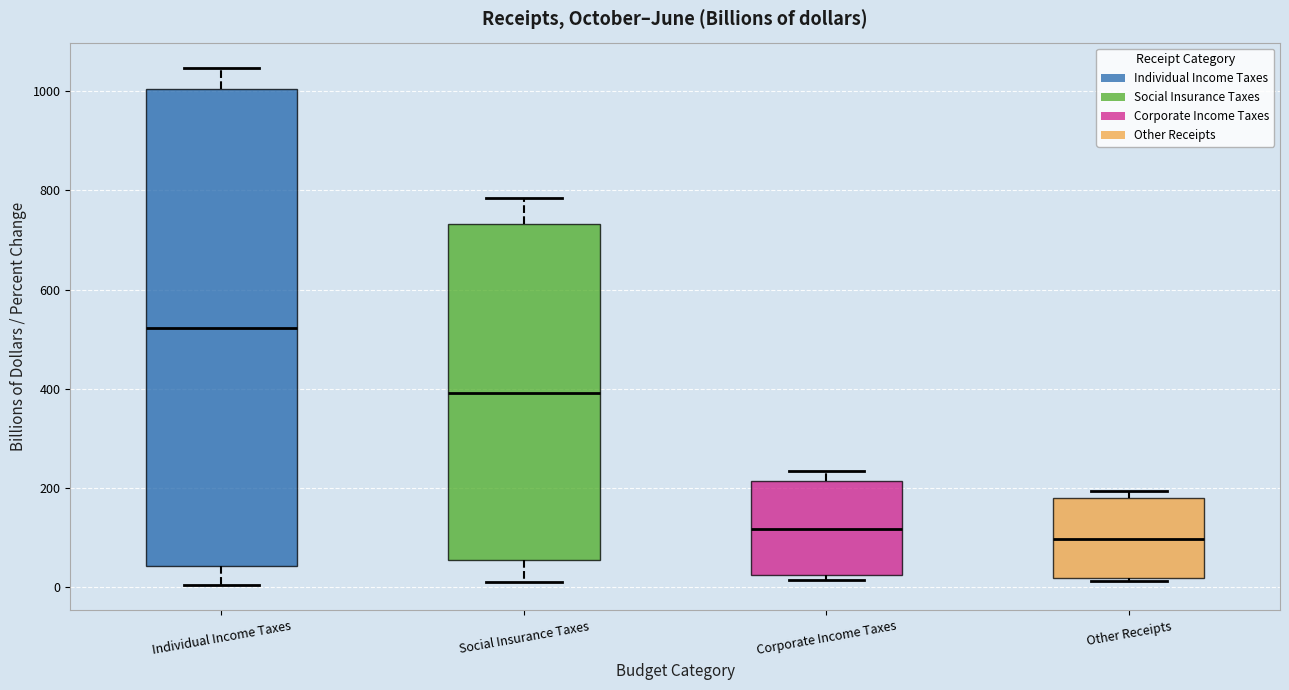

Which box has the highest median line?

Individual Income Taxes